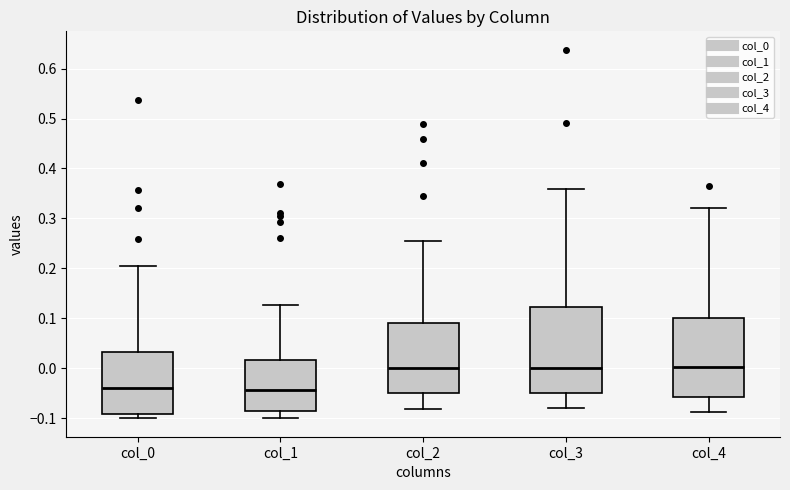

Which box is the tallest, from its lower edge to its upper edge?

col_3